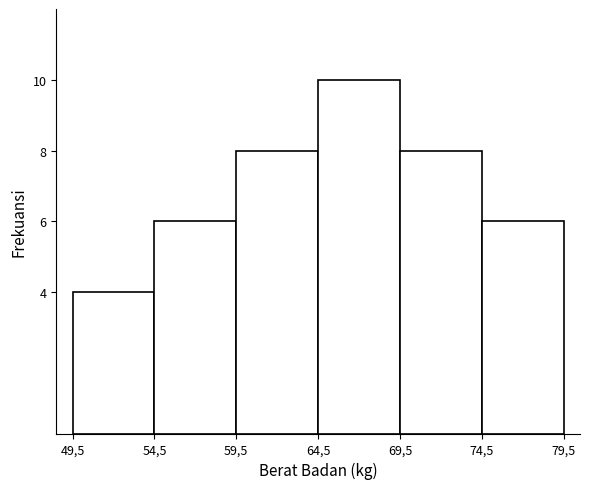

Reading left to right, transcribe all the data shown in this chart.

49,5=4	54,5=6	59,5=8	64,5=10	69,5=8	74,5=6